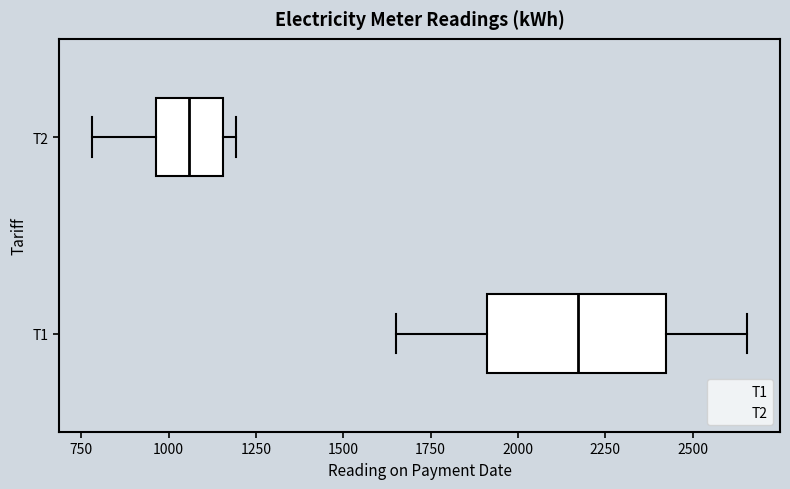

Reading bottom to top, read every box against the x-axis: the position of its median line, the range the box covers, and the ends of its whiskers. The values are not printed on the chart, so give them approximately, as read against the axis.

T1: median 2150, box 1900 to 2400, whiskers 1650 to 2650
T2: median 1050, box 950 to 1150, whiskers 800 to 1200